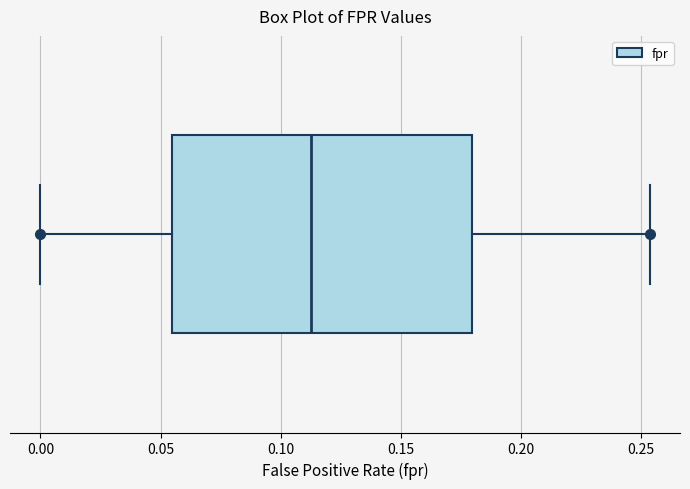

Transcribe this box plot: give where the median line is, the range the box spans, and where the two whiskers end, as read against the x-axis. The values are not printed on the chart, so give them approximately, as read against the axis.

median 0.115, box 0.055 to 0.180, whiskers 0.000 to 0.255